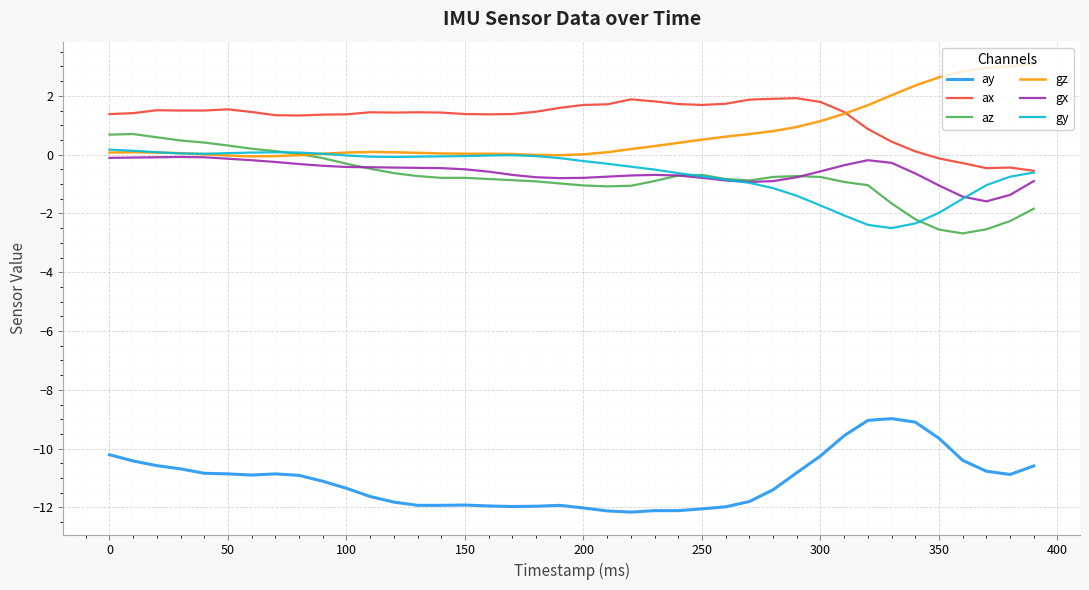

True or false: ay and ax cross at least once.

False